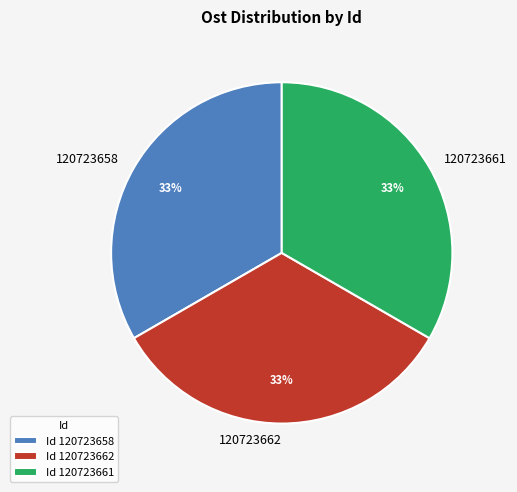

To the nearest percent, what percentage of the pie is 120723662?

33%